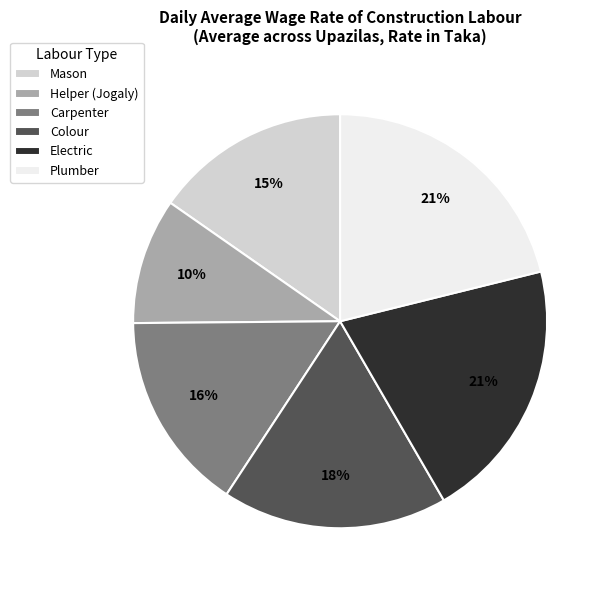

The Mason slice represents 15% of the pie. True or false?

True